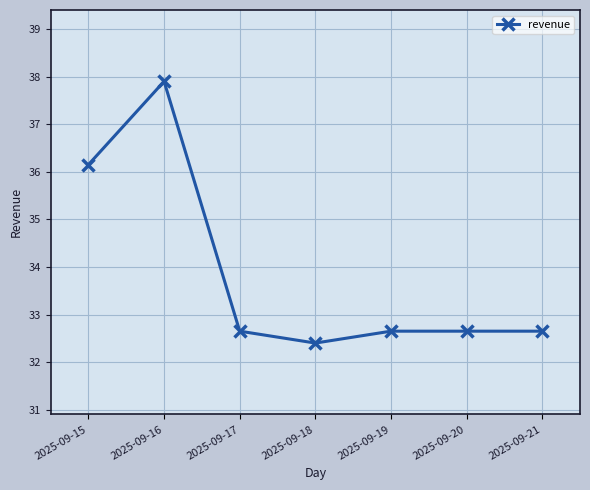

The value at 2025-09-21 is 32.6. True or false?

True